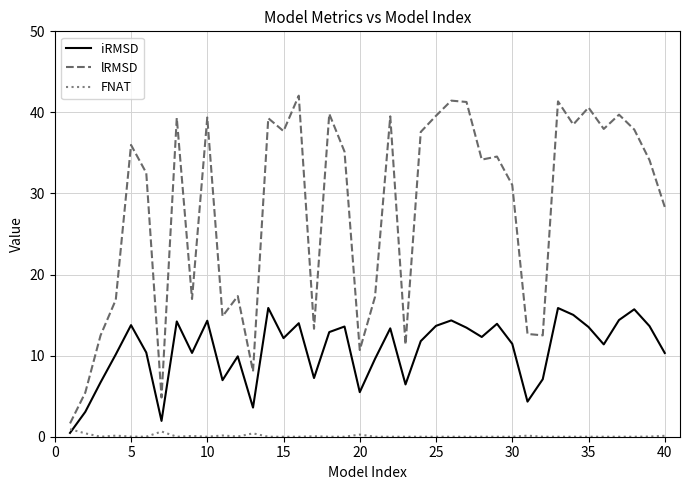

After their last crossing, which series has the higher values: iRMSD or FNAT?

iRMSD